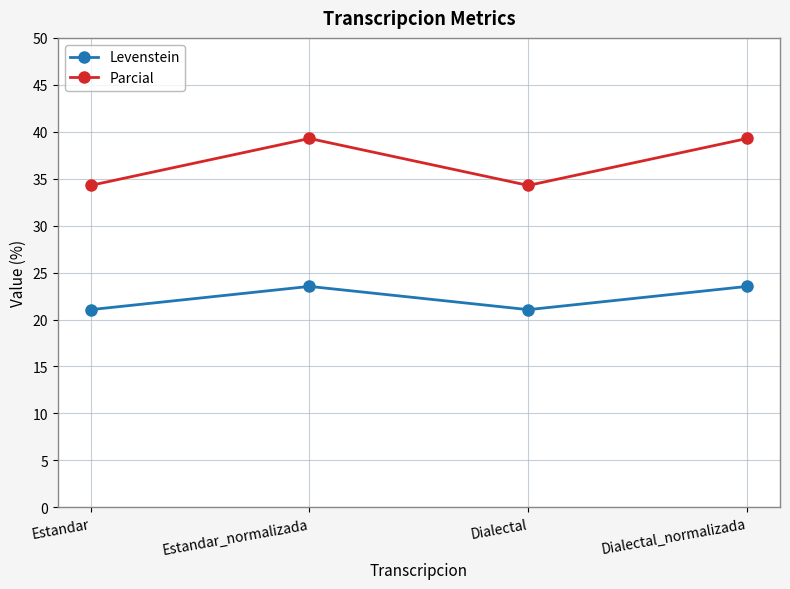

What are all the series names shown in the legend?

Levenstein, Parcial